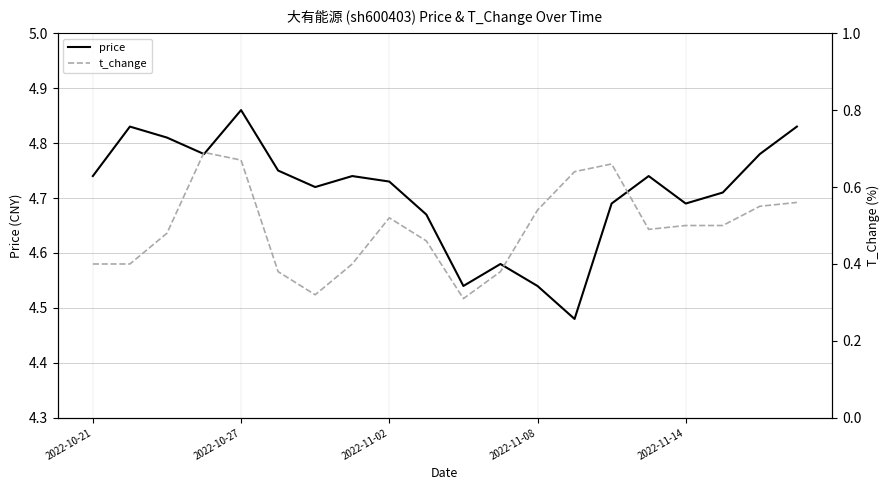

How many interior local valleys does the price series have?

5